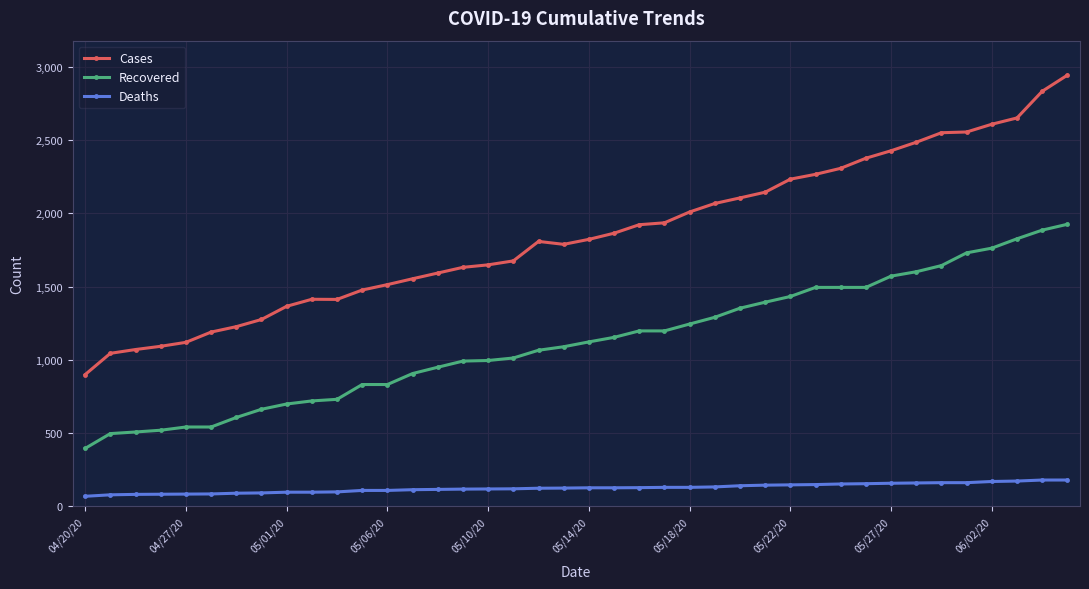

What is the difference between the maximum and minimum values in the Deaths series?

111